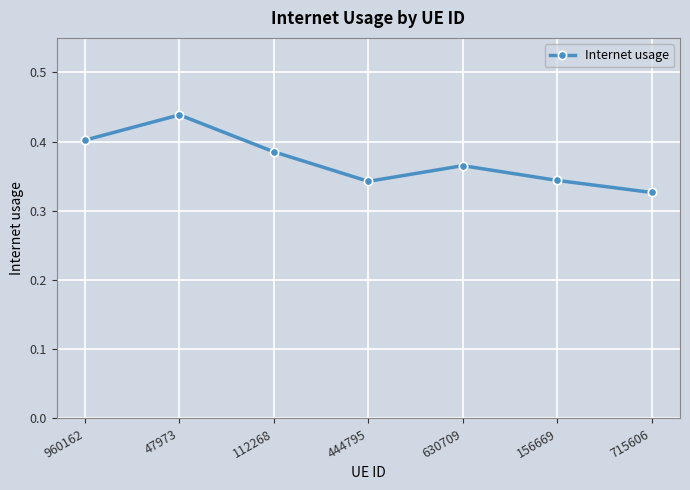

How many series are shown in this chart?

1